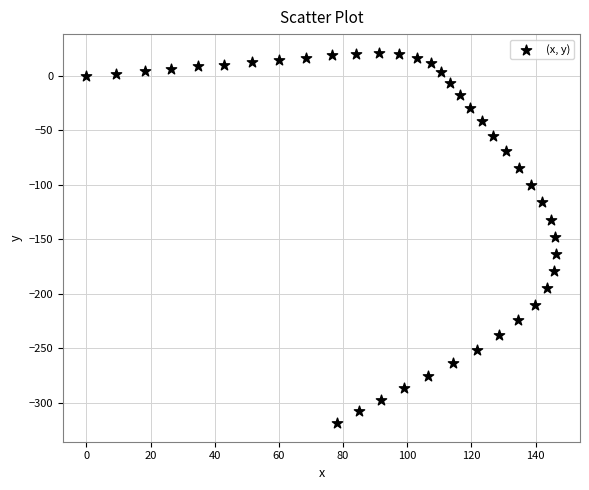

What is the range of X values (max minus min)?

146.5